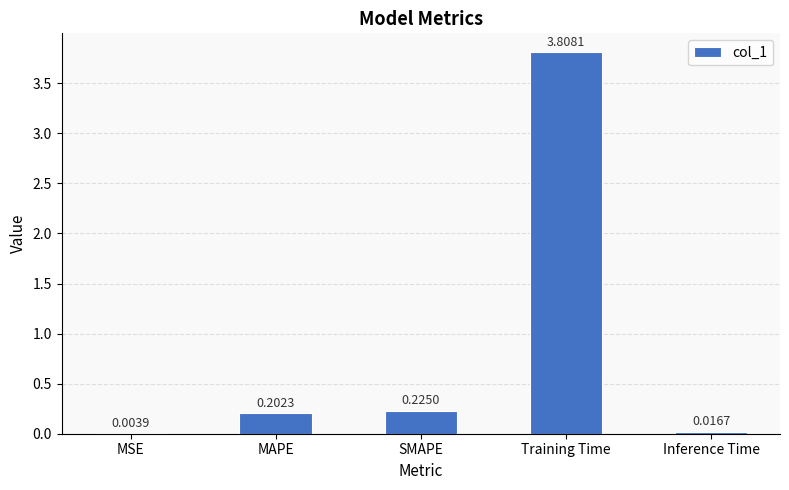

Where is the data nearest to the value 1?

SMAPE